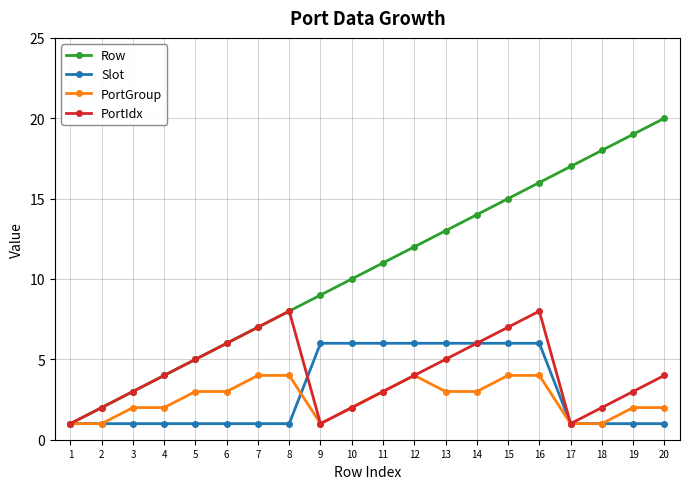

True or false: Row has more than 0 points higher than both neighbors.

False